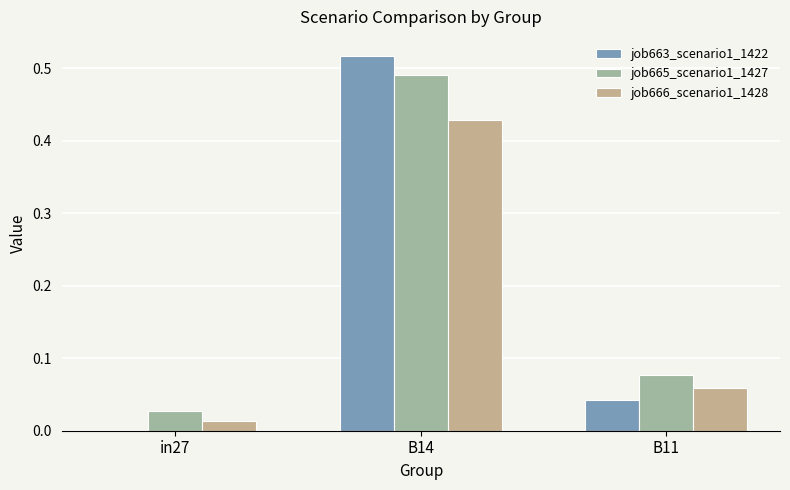

At which label does job663_scenario1_1422 reach its peak?

B14